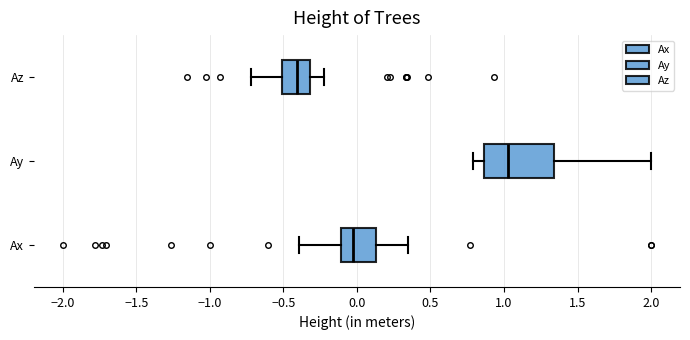

Which box is the widest, from its left edge to its right edge?

Ay